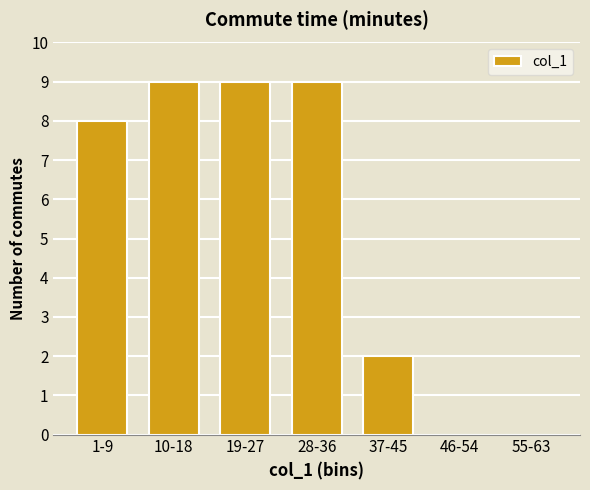

Reading left to right, transcribe all the data shown in this chart.

1-9=8	10-18=9	19-27=9	28-36=9	37-45=2	46-54=0	55-63=0